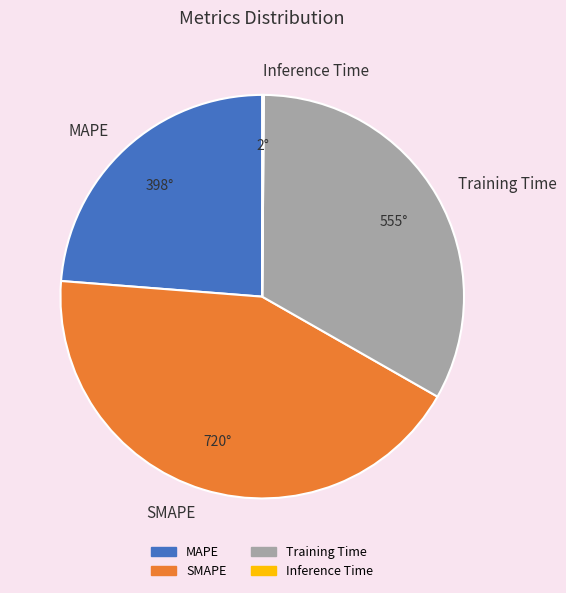

What is the largest slice in the pie chart?

SMAPE